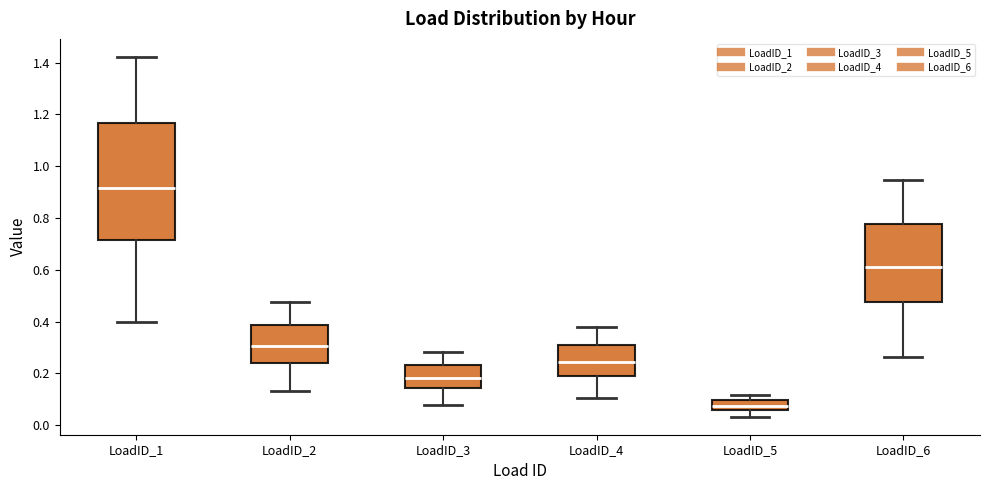

Where is the lower edge of the box for LoadID_4 on the y-axis? The values are not printed on the chart, so give them approximately, as read against the axis.

0.20